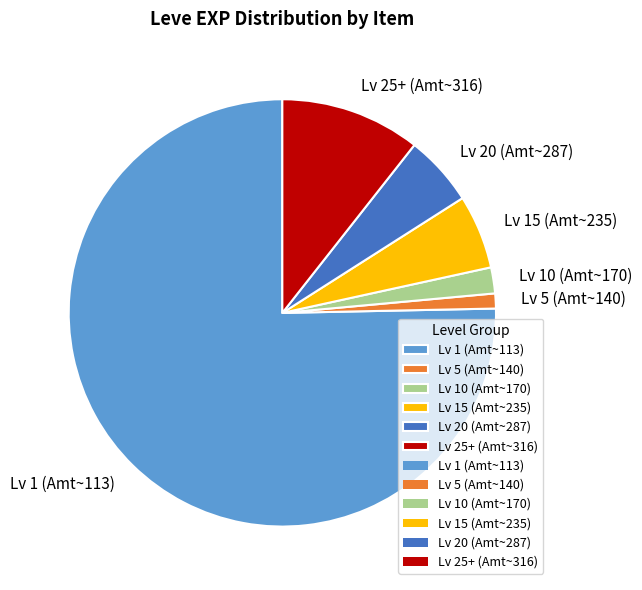

How many slices are in this pie chart?

6